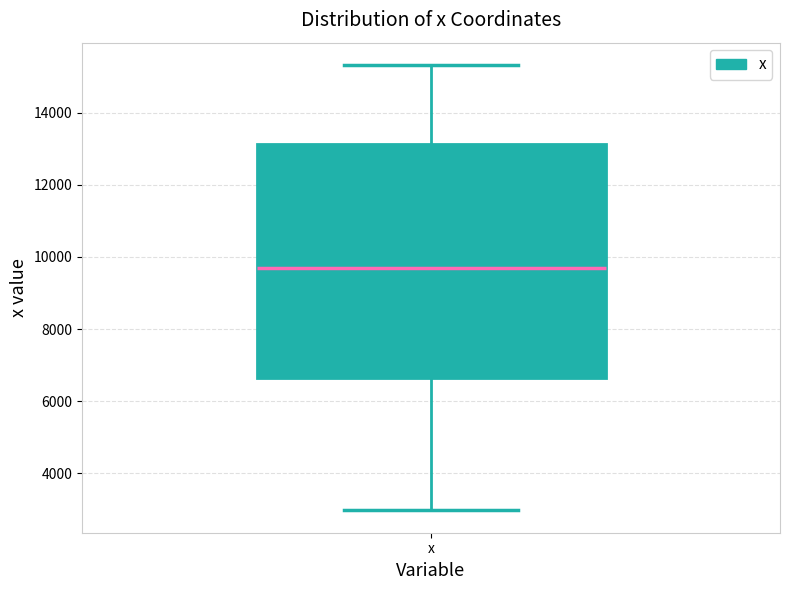

Read this box plot against the y-axis: the position of the median line, the range covered by the box, and the ends of both whiskers. The values are not printed on the chart, so give them approximately, as read against the axis.

median 9600, box 6600 to 13200, whiskers 3000 to 15400